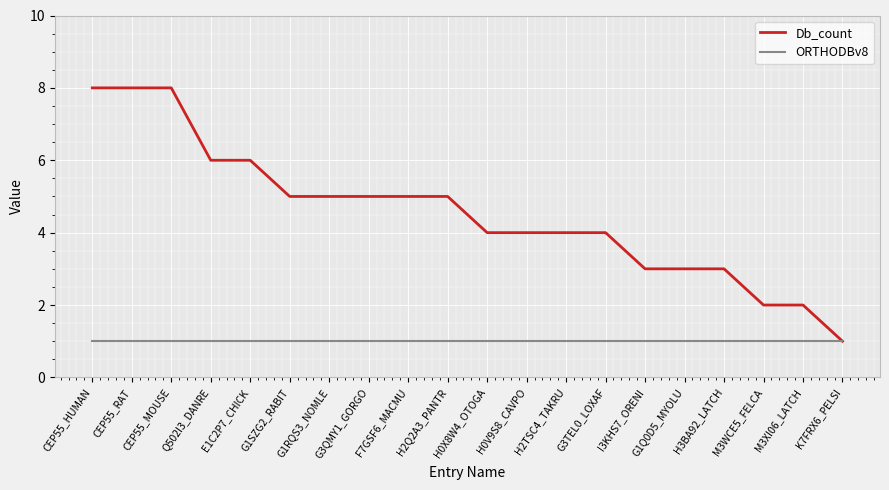

What position from the left is CEP55_HUMAN?

1